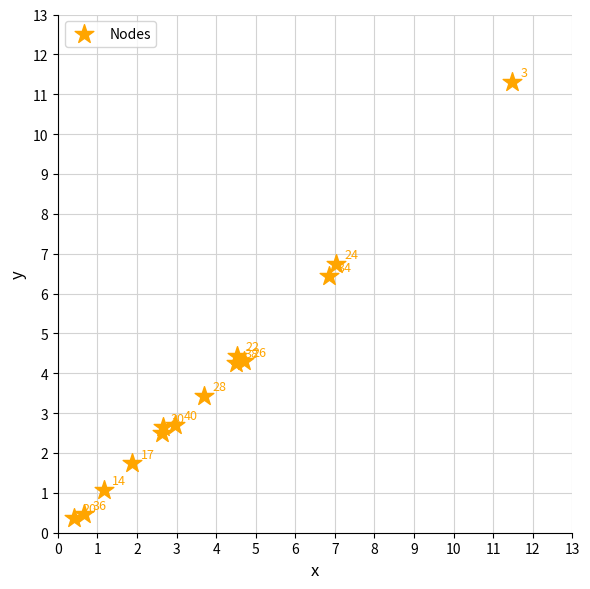

What is the range of Y values (max minus min)?

10.9